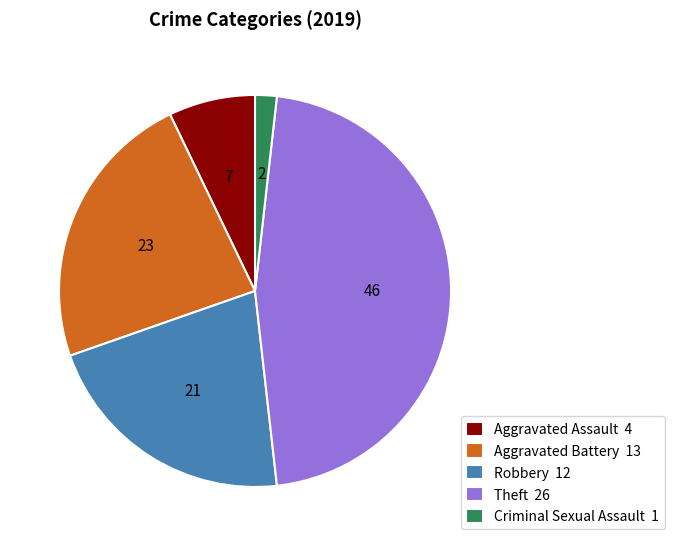

Is it true that Aggravated Assault is 7% of the pie?

True